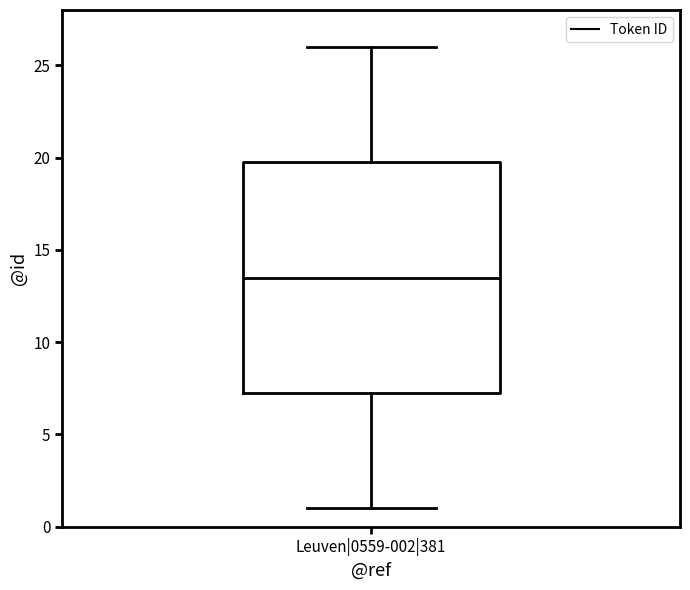

Where does the lower whisker of the box for Leuven|0559-002|381 end on the y-axis? The values are not printed on the chart, so give them approximately, as read against the axis.

1.0